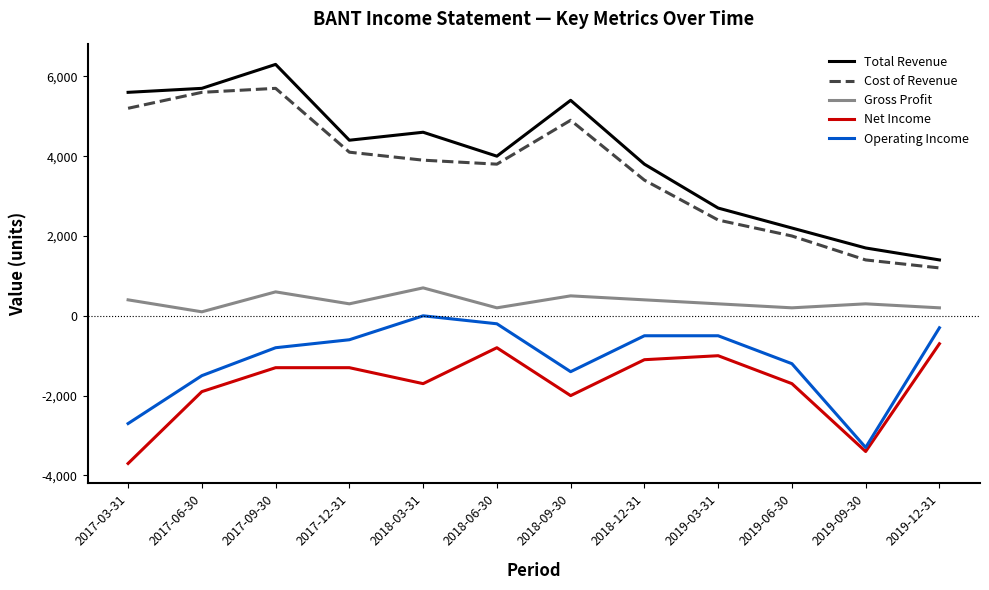

The value of Total Revenue at 2018-12-31 is 6745. True or false?

False